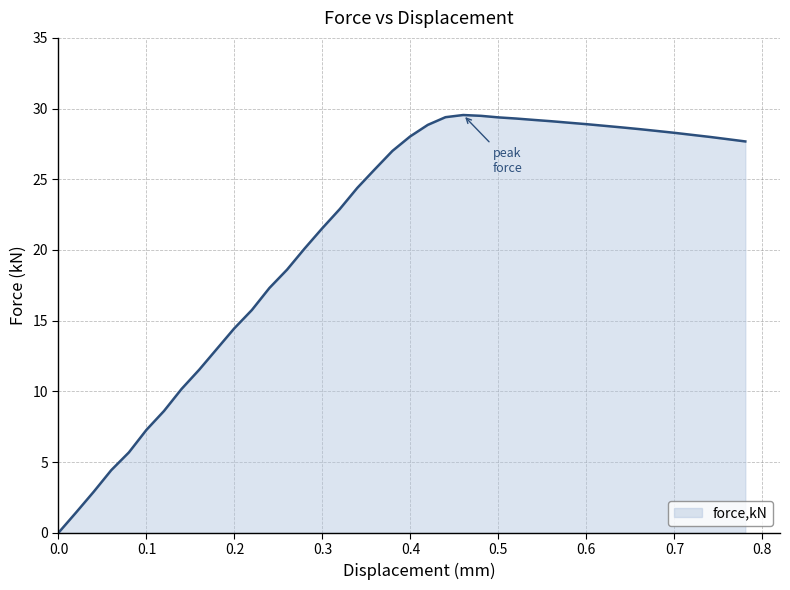

How many lines are shown in the chart?

1